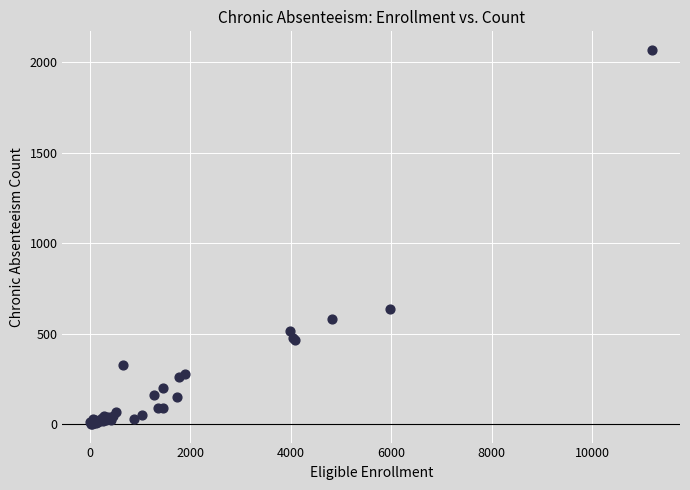

What Y value in the scatter plot is closest to 1034?

635